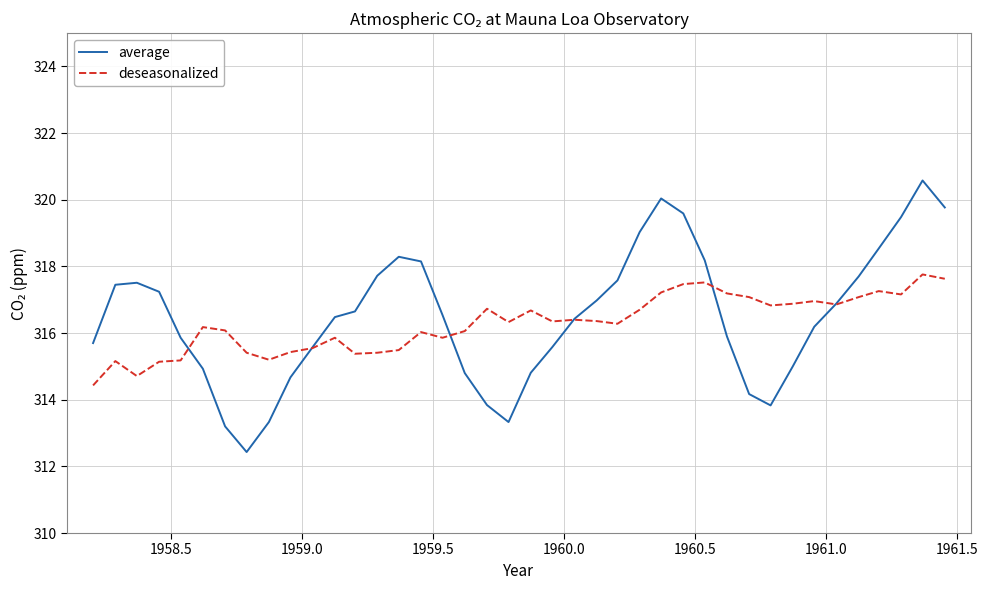

Rank the series by their maximum value, from lowest to highest.

deseasonalized, average